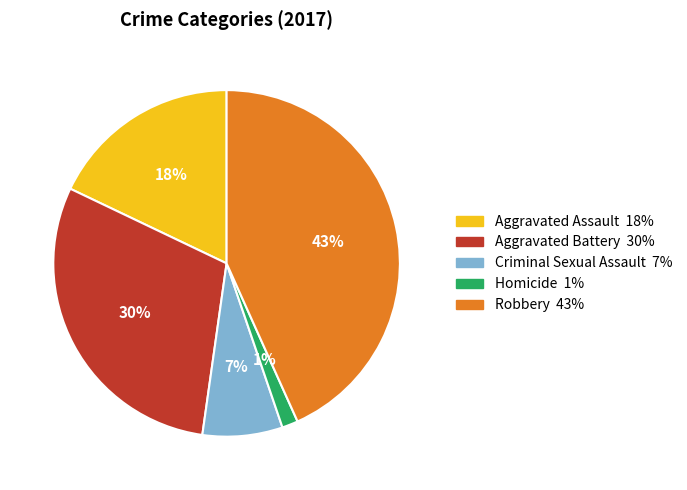

Is there any slice that represents more than half of the pie?

No